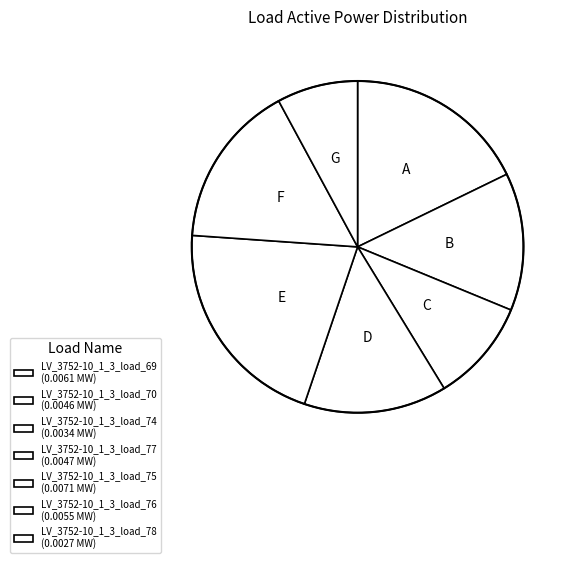

To the nearest percent, what is the difference between the largest and smallest slice percentages?

13%